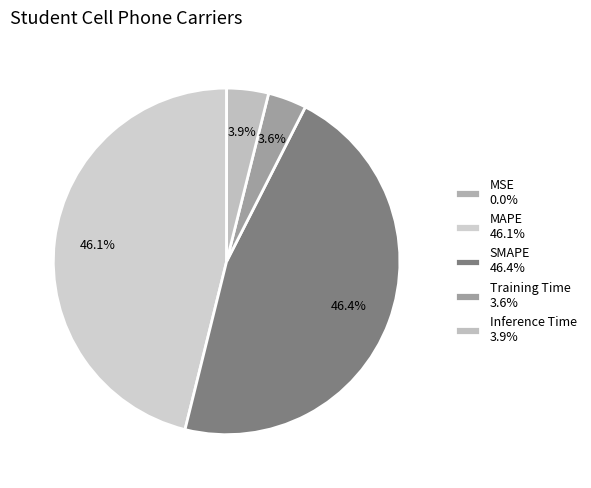

Does any single category account for the majority?

No